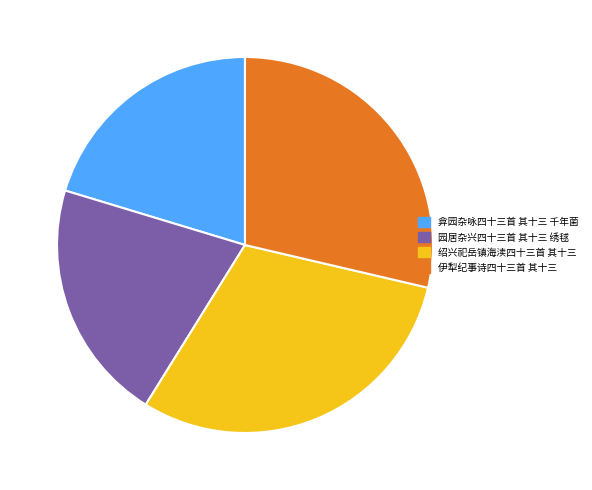

Does any single category account for the majority?

No